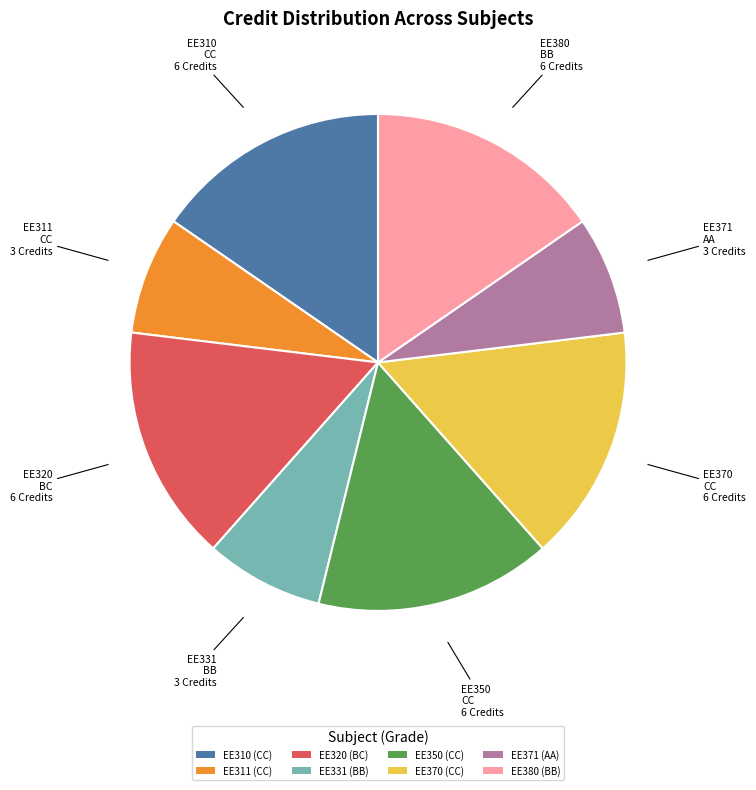

Count the number of slices in the pie.

8